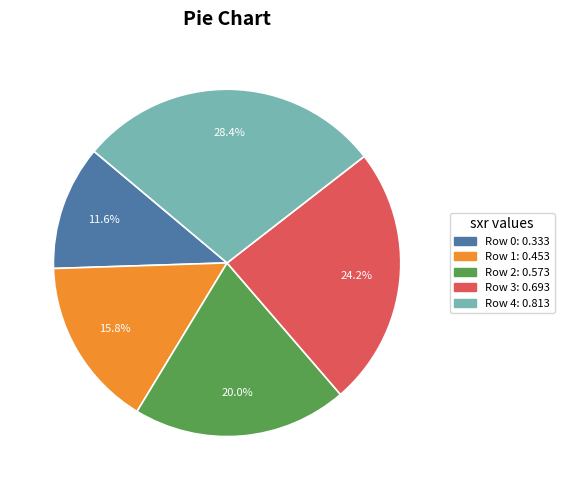

Count the number of slices in the pie.

5